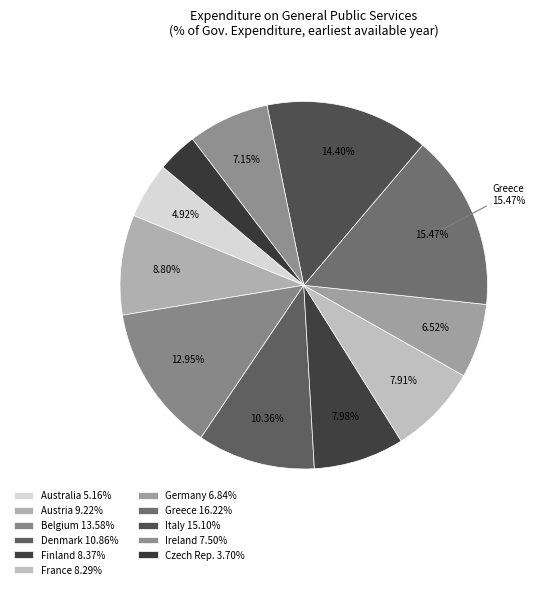

Count the number of slices in the pie.

11